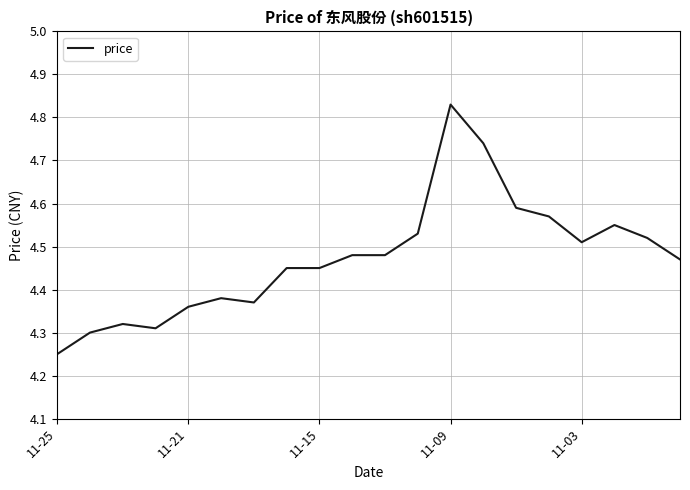

What is the difference between the maximum and minimum values?

0.6